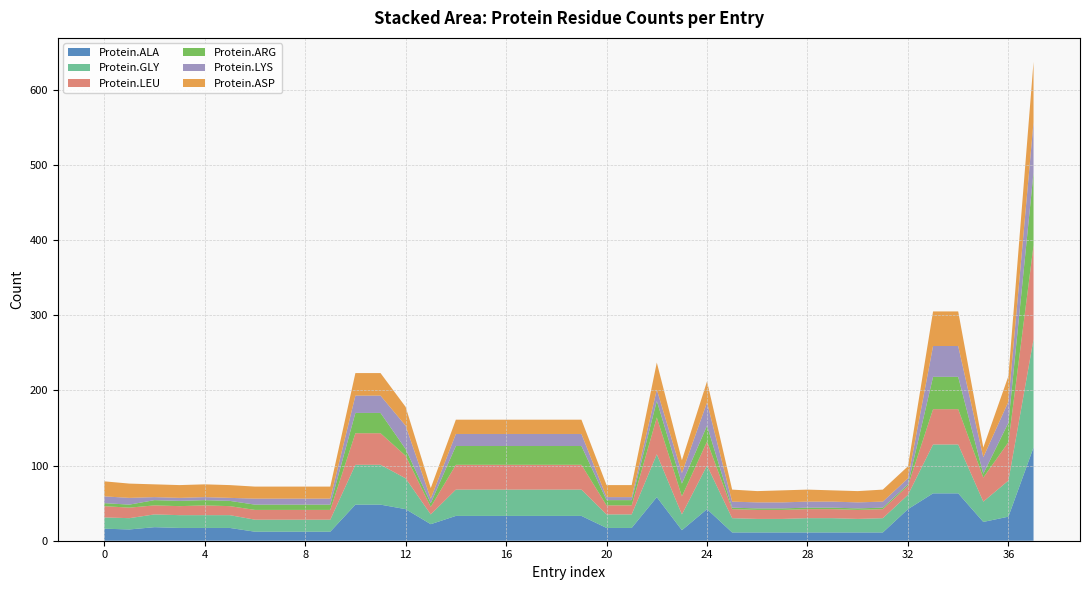

Reading left to right, list all the values displayed in this chart.

Protein.ALA: 16	15	18	17	17	17	12	12	12	12	48	48	42	22	33	33	33	33	33	33	17	17	58	14	42	11	11	11	11	11	11	11	42	63	63	25	32	124
Protein.GLY: 15	15	17	17	17	17	16	16	16	16	53	53	41	13	35	35	35	35	35	35	18	18	57	21	58	19	18	18	19	19	18	19	19	65	65	27	48	144
Protein.LEU: 15	14	12	12	13	12	13	13	13	13	42	42	30	10	33	33	33	33	33	33	12	12	49	24	32	12	12	12	12	12	12	12	12	47	47	32	51	125
Protein.ARG: 4	4	7	7	7	7	7	7	7	7	27	27	9	5	25	25	25	25	25	25	7	7	22	17	21	2	2	2	2	2	2	2	2	43	43	5	26	97
Protein.LYS: 9	9	4	4	4	4	8	8	8	8	23	23	31	6	16	16	16	16	16	16	4	4	15	14	31	8	8	8	8	8	8	8	8	41	41	22	28	67
Protein.ASP: 20	19	17	17	17	17	16	16	16	16	30	30	25	14	19	19	19	19	19	19	16	16	36	17	28	16	15	16	16	15	15	16	16	46	46	13	34	80